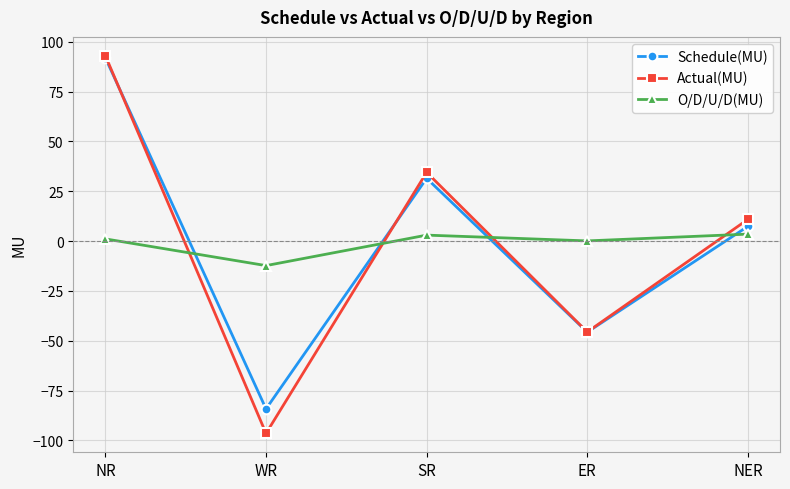

How many values in the Actual(MU) series exceed 10?

3